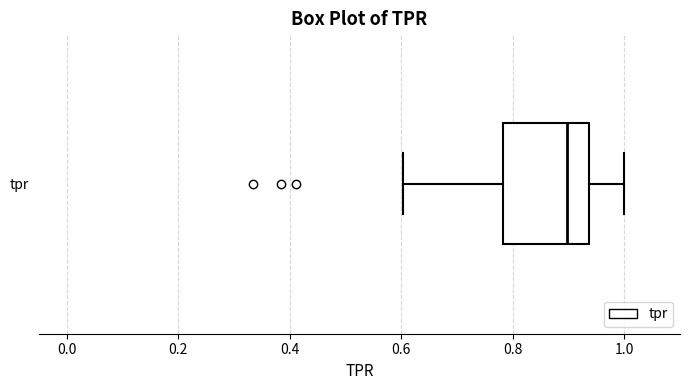

Transcribe this box plot: give where the median line is, the range the box spans, and where the two whiskers end, as read against the x-axis. The values are not printed on the chart, so give them approximately, as read against the axis.

median 0.90, box 0.78 to 0.94, whiskers 0.60 to 1.00